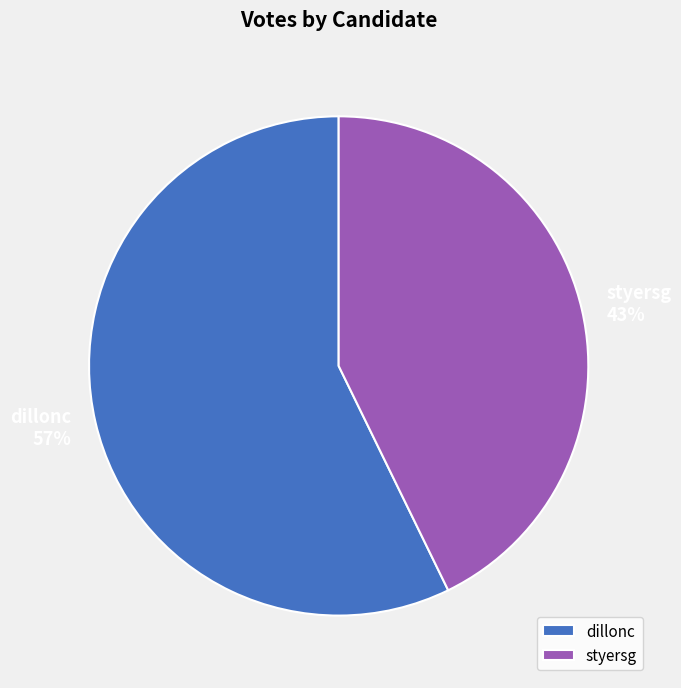

To the nearest percent, what portion does styersg represent?

43%